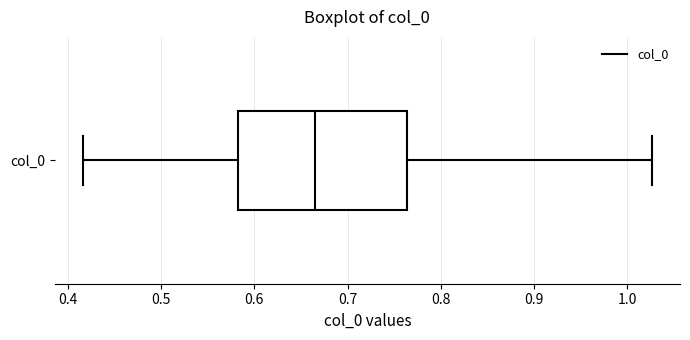

Where does the right whisker of the box for col_0 end on the x-axis? The values are not printed on the chart, so give them approximately, as read against the axis.

1.03